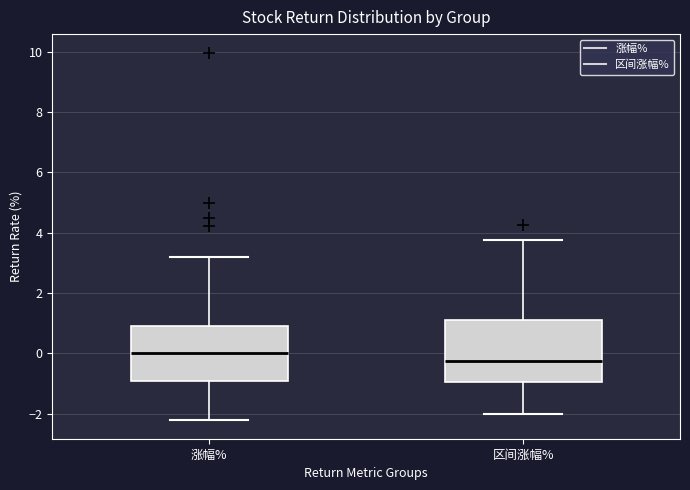

Comparing the boxes themselves (not the whiskers), which one is the tallest?

区间涨幅%